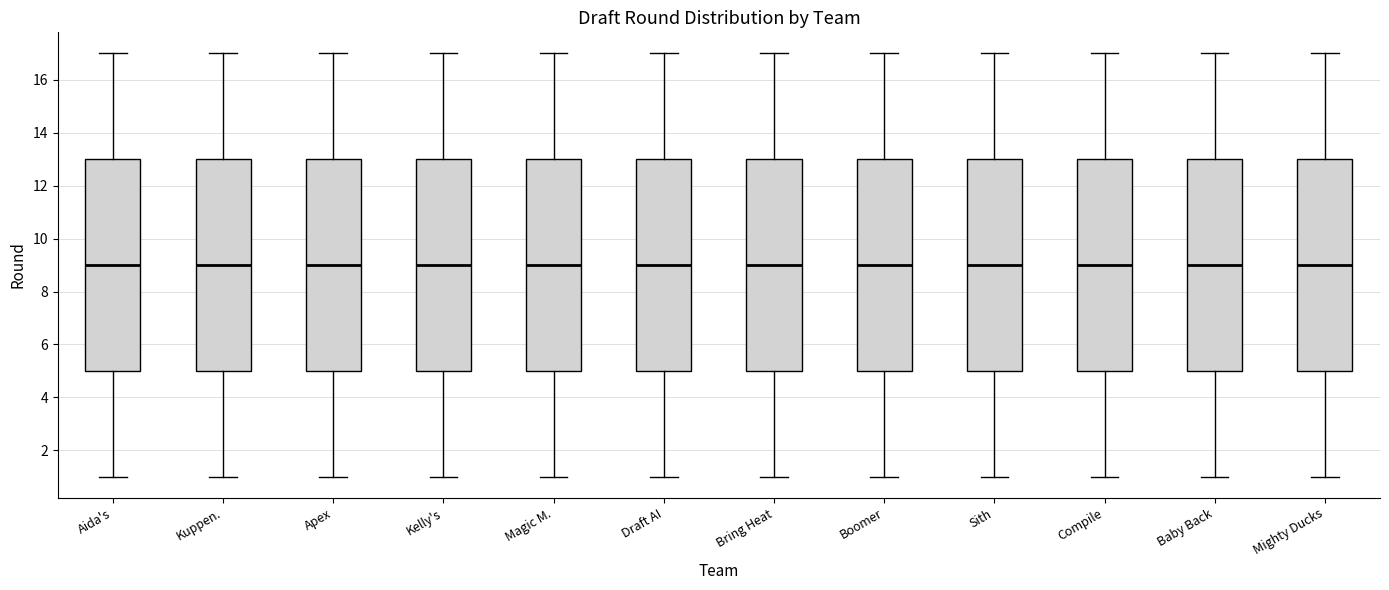

Where does the median line of the box for Draft AI sit on the y-axis? The values are not printed on the chart, so give them approximately, as read against the axis.

9